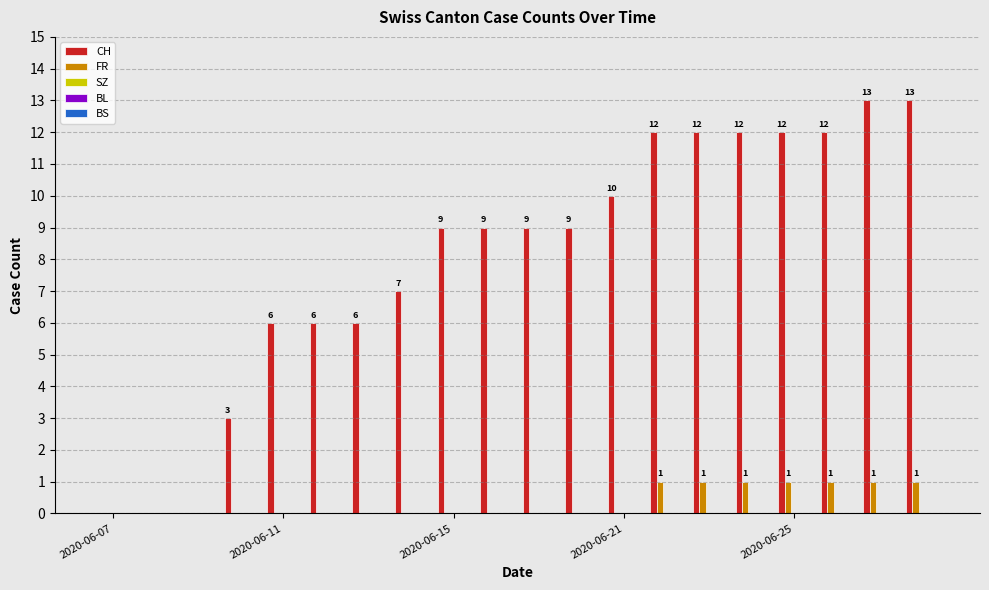

What is the sum of all FR values?

7